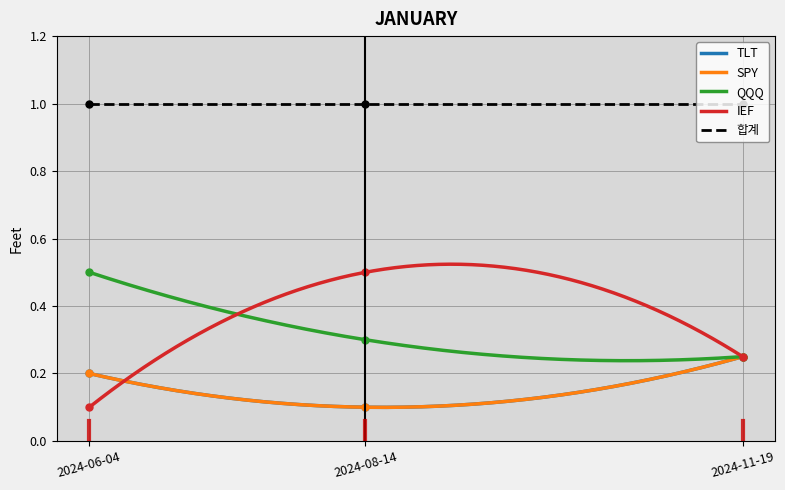

What is the total value across all series at 2024-11-19?

1.0